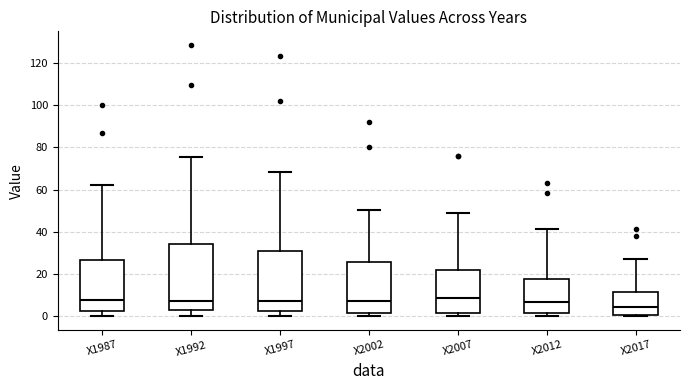

Comparing the boxes themselves (not the whiskers), which one is the tallest?

X1992